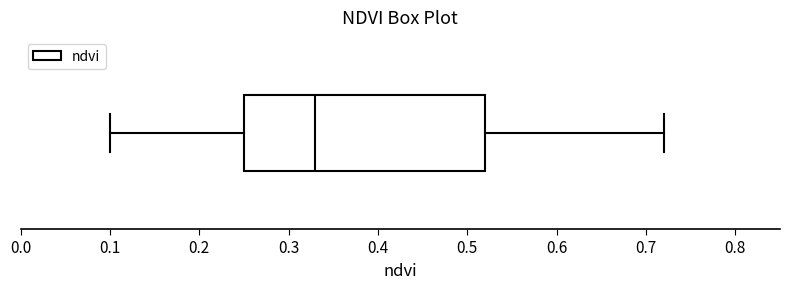

Read this box plot against the x-axis: the position of the median line, the range covered by the box, and the ends of both whiskers. The values are not printed on the chart, so give them approximately, as read against the axis.

median 0.33, box 0.25 to 0.52, whiskers 0.10 to 0.72